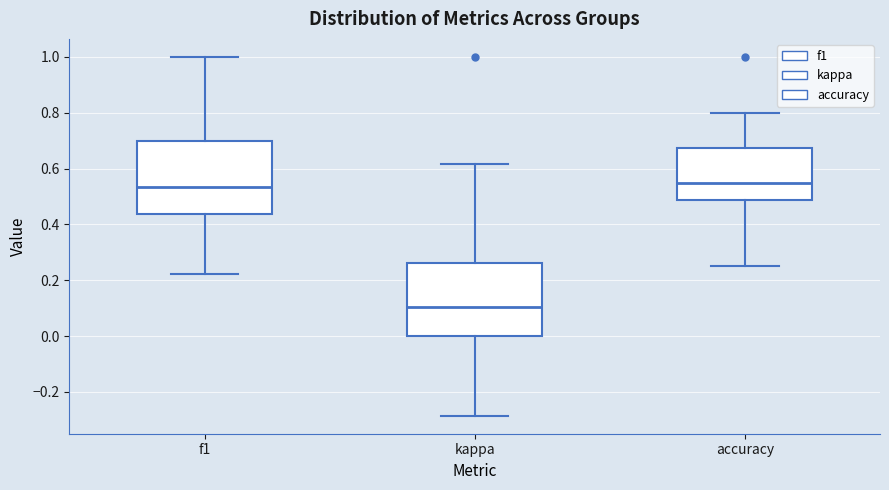

Reading left to right, transcribe this box plot: for each box, give where its median line is, the range the box spans, and where its two whiskers end, as read against the y-axis. The values are not printed on the chart, so give them approximately, as read against the axis.

f1: median 0.54, box 0.44 to 0.70, whiskers 0.22 to 1.00
kappa: median 0.10, box 0.00 to 0.26, whiskers -0.28 to 0.62
accuracy: median 0.54, box 0.48 to 0.68, whiskers 0.26 to 0.80